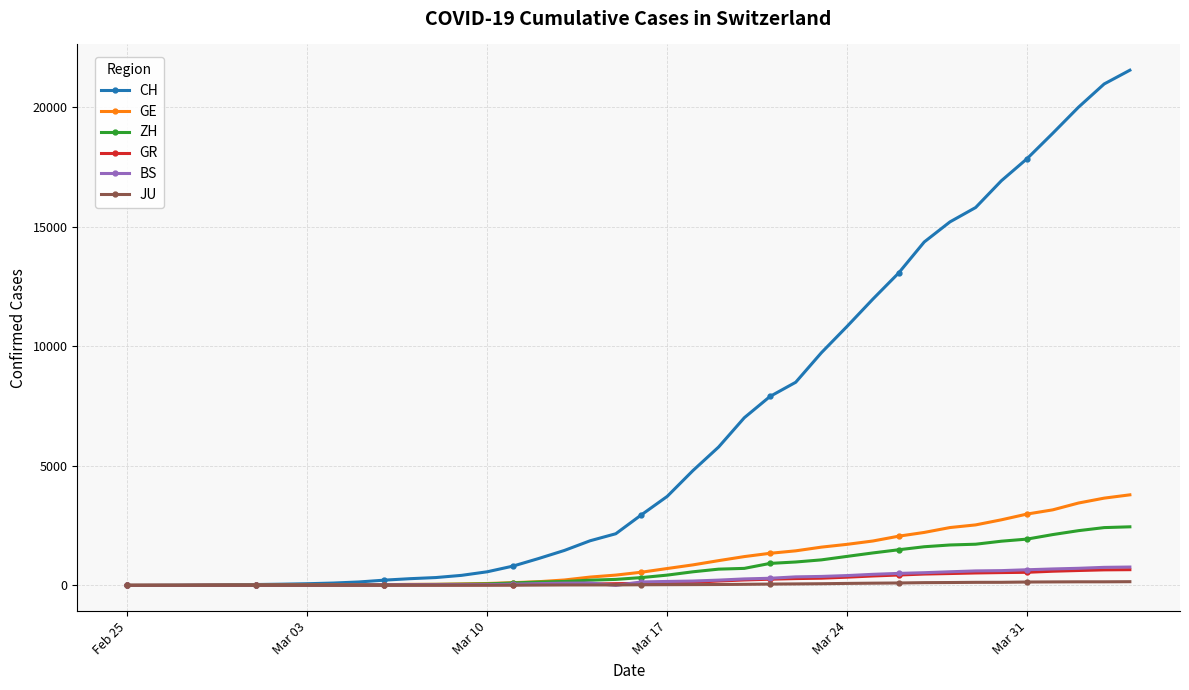

Does the chart display data point markers on the line(s)?

Yes